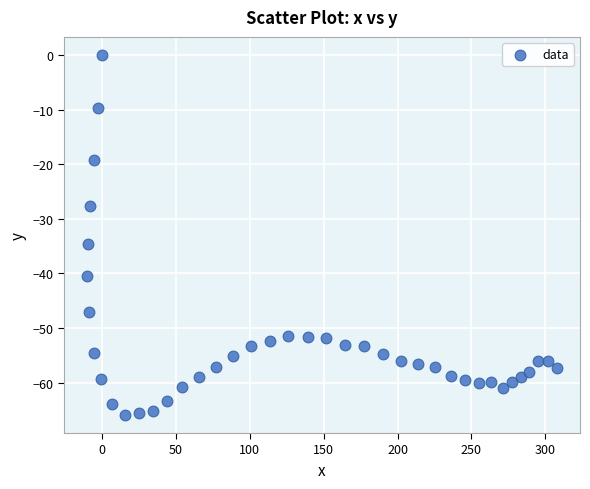

What is the range of Y values (max minus min)?

65.9